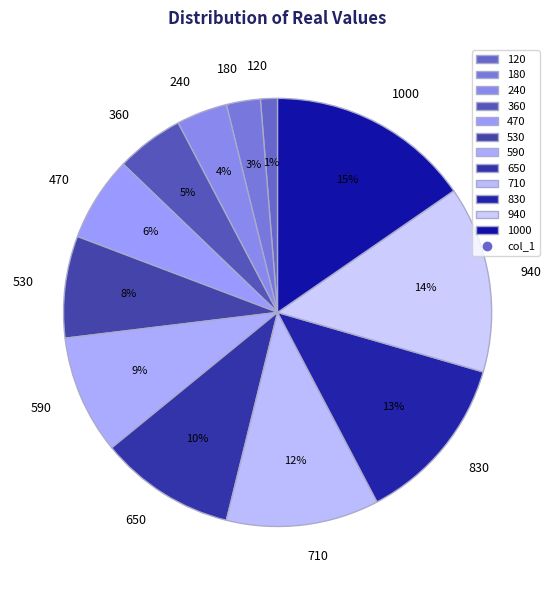

Count the number of slices in the pie.

12